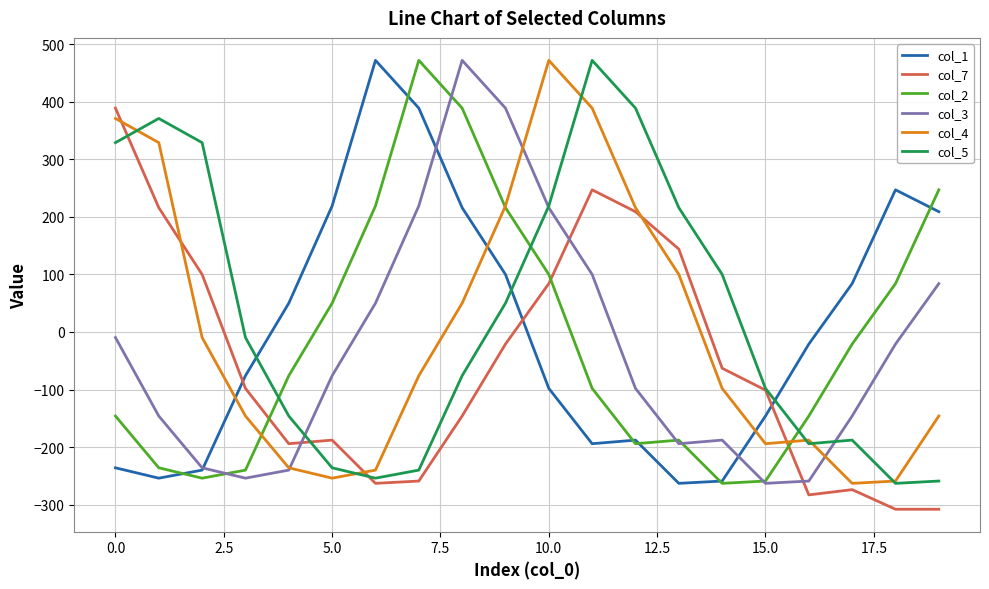

How many values in col_1 are below zero?

11